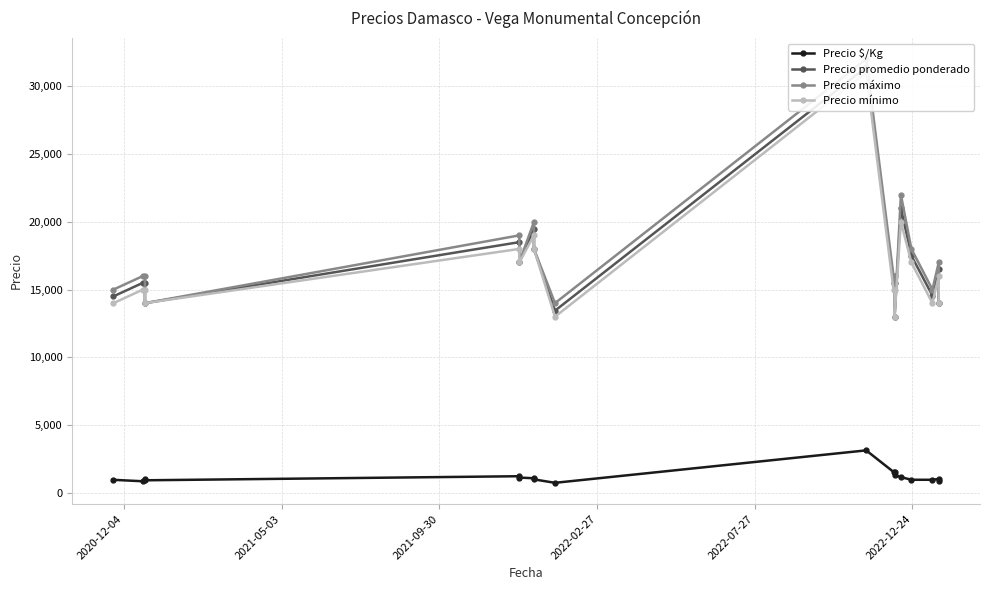

How many interior local peaks does the Precio promedio ponderado series have?

5